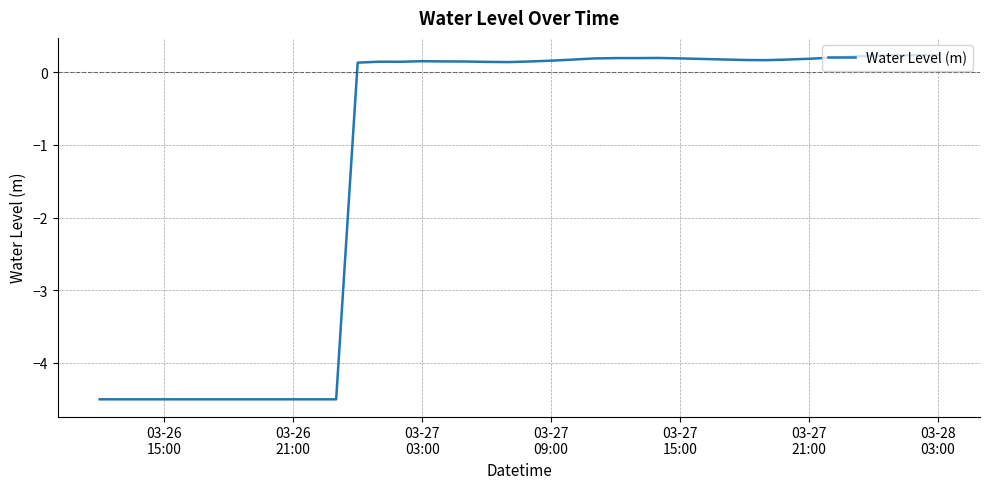

Does the chart display data point markers on the line(s)?

No